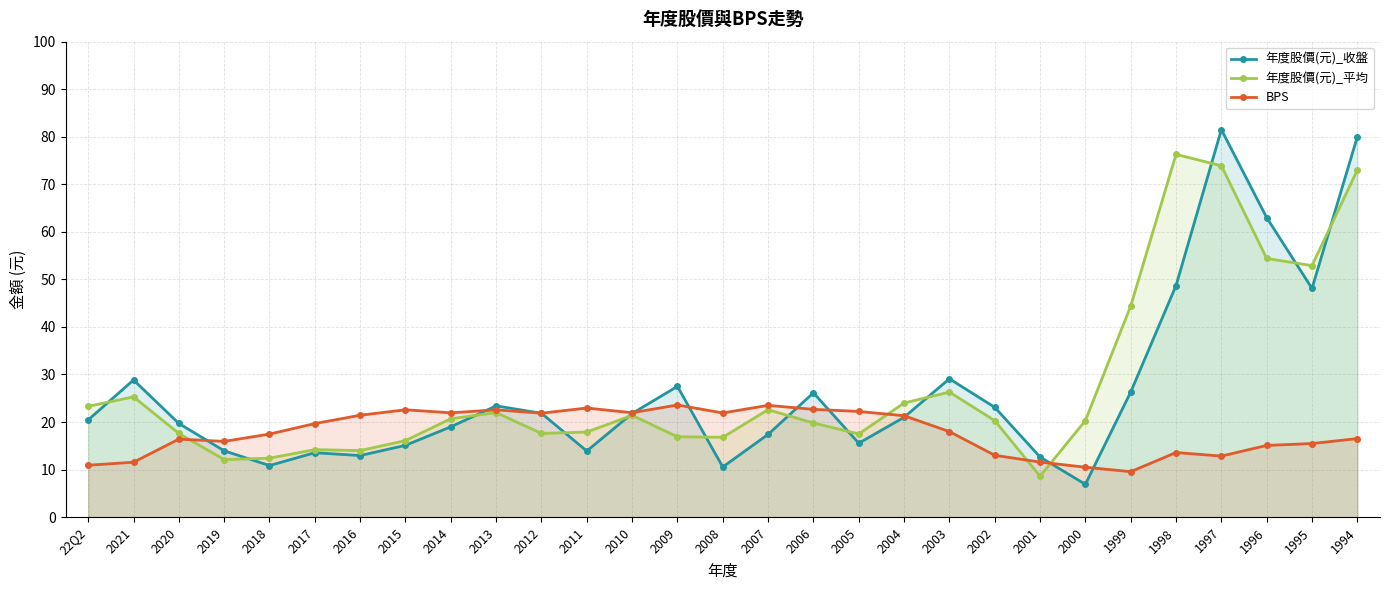

At which category does BPS reach its first local valley?

2019